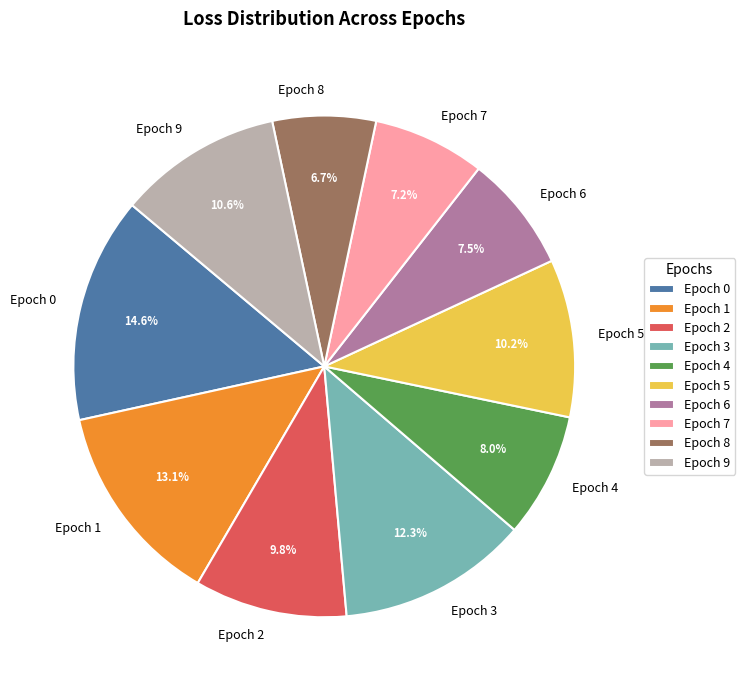

To the nearest percent, what is the difference between the largest and smallest slice percentages?

8%